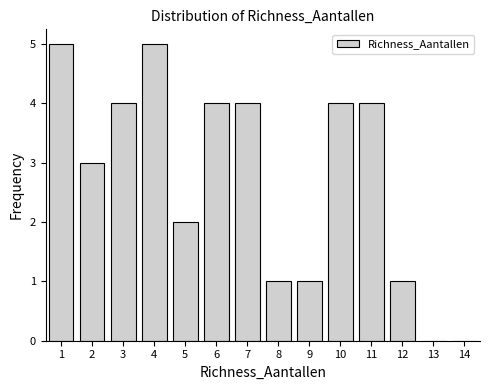

What is the height of the bar covering 8.5 to 9.5 on the x-axis? The values are not printed on the chart, so give them approximately, as read against the axis.

1